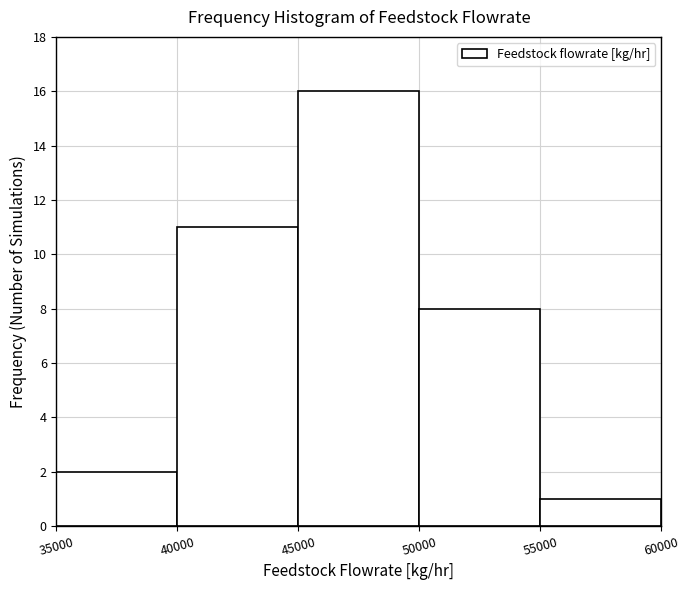

Over which range of the x-axis is the bar tallest?

45000 to 50000